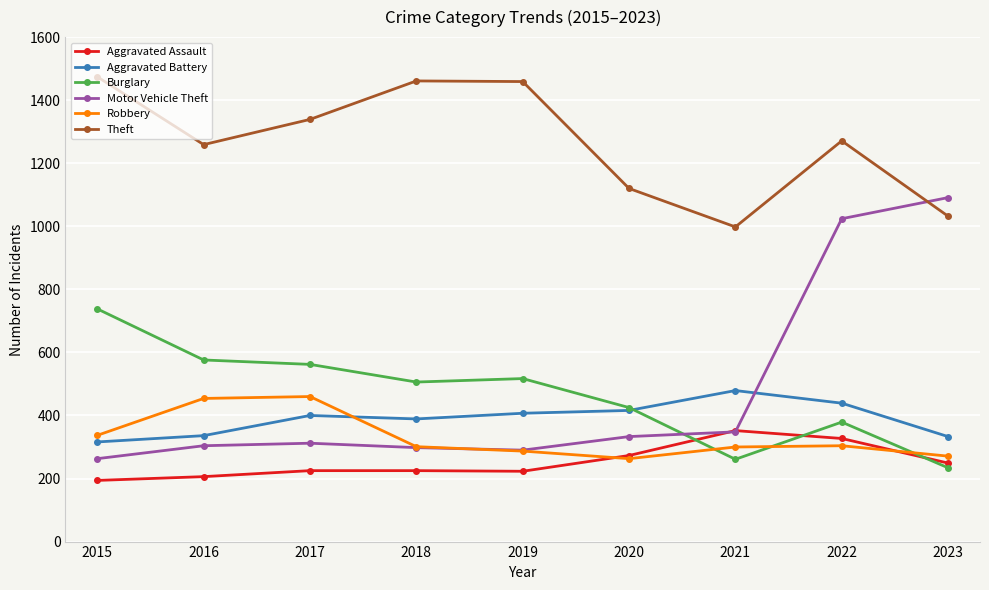

What is the value of the Theft point at the 4th from the left?

1461